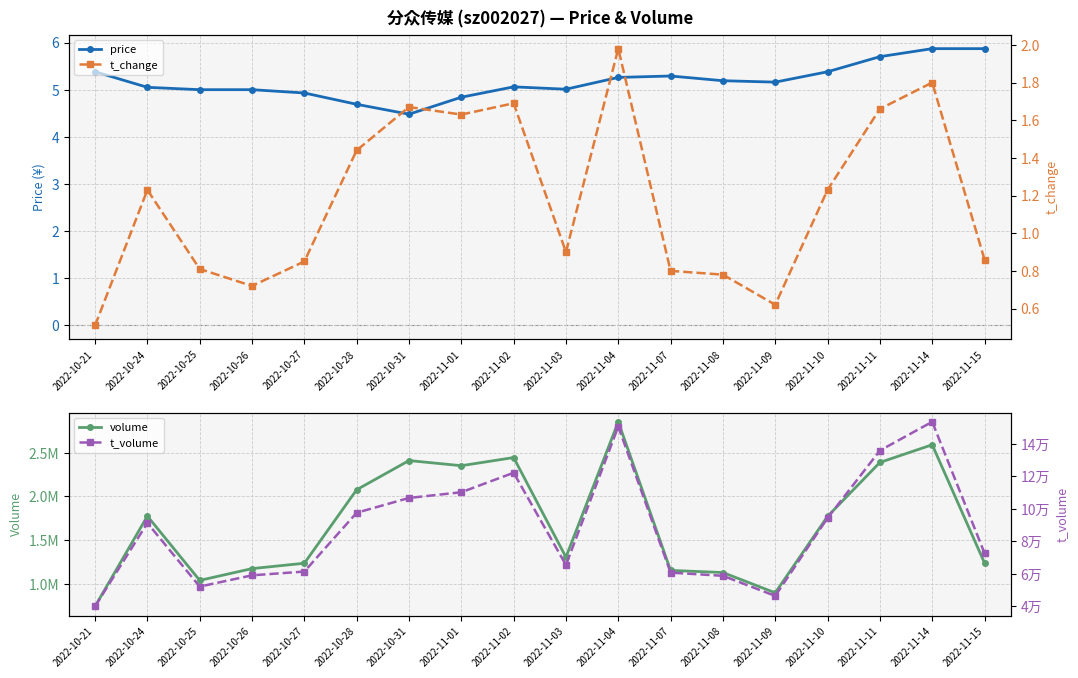

True or false: volume and t_change cross at least once.

False